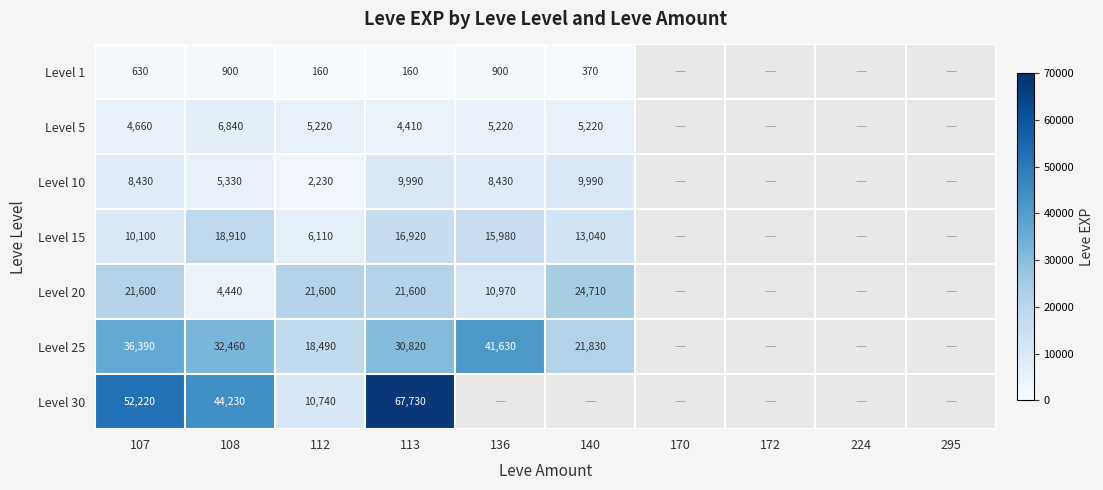

Is it true that Level 30 equals 3773 at 112?

False